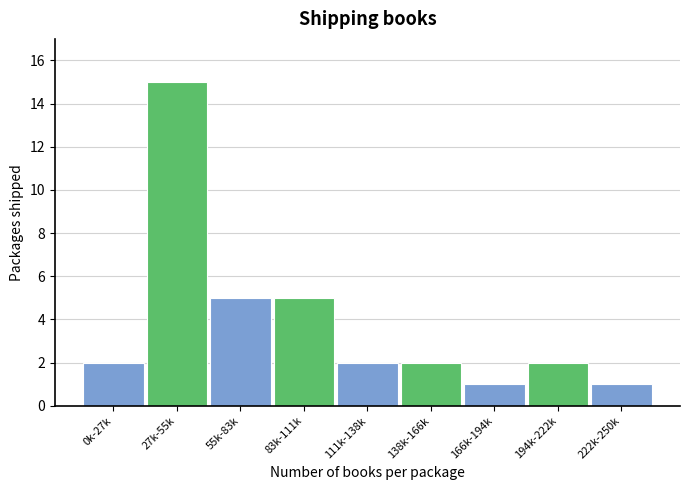

Reading left to right, transcribe all the data shown in this chart.

0k-27k=2	27k-55k=15	55k-83k=5	83k-111k=5	111k-138k=2	138k-166k=2	166k-194k=1	194k-222k=2	222k-250k=1